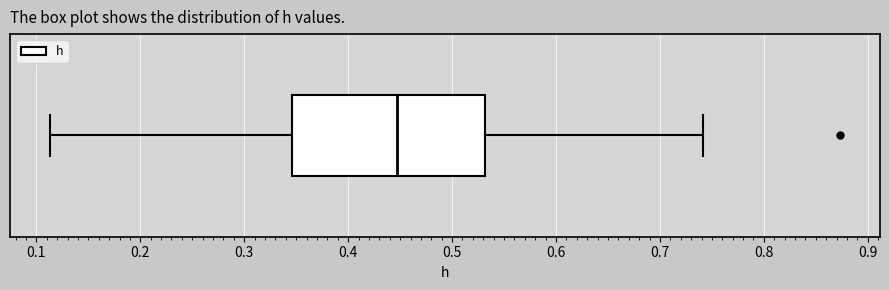

Read this box plot against the x-axis: the position of the median line, the range covered by the box, and the ends of both whiskers. The values are not printed on the chart, so give them approximately, as read against the axis.

median 0.45, box 0.35 to 0.53, whiskers 0.11 to 0.74